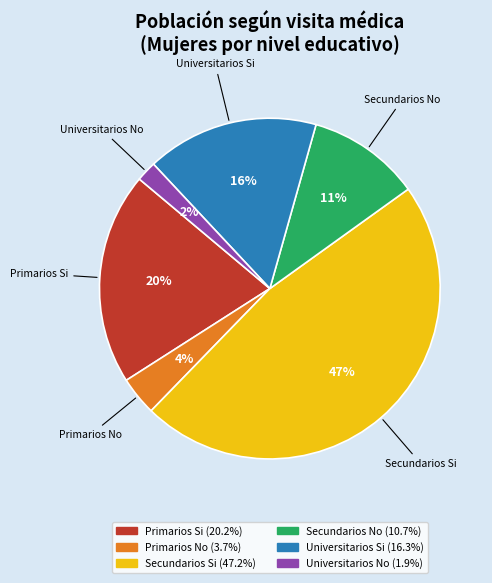

Rank the categories by value from highest to lowest.

Secundarios Si, Primarios Si, Universitarios Si, Secundarios No, Primarios No, Universitarios No